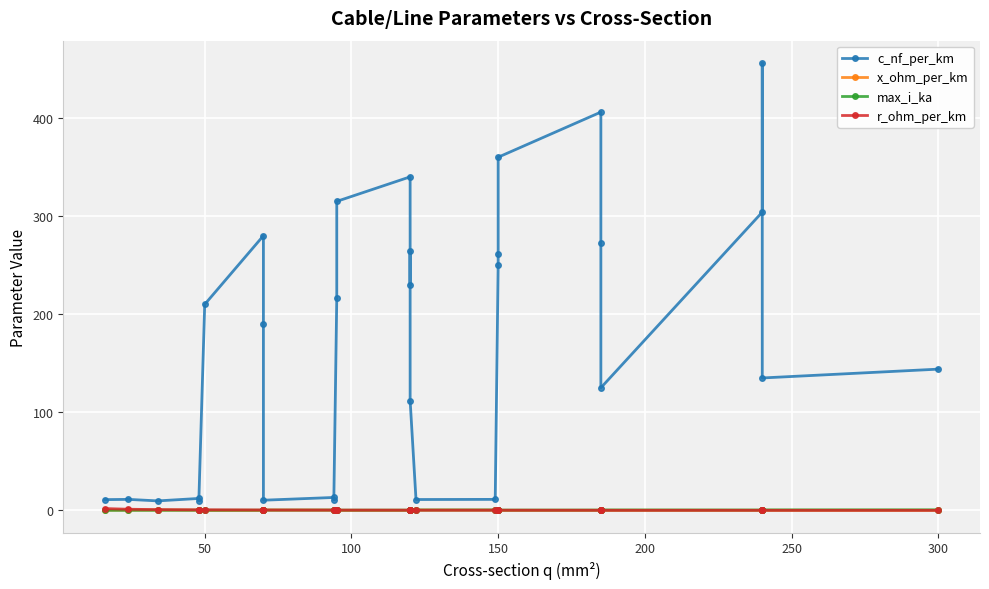

At which label does max_i_ka reach its peak?

300